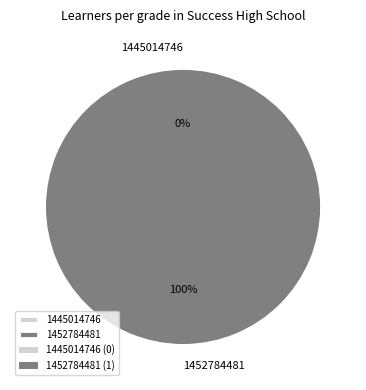

Combined, do 1445014746 and 1452784481 account for over 50%?

Yes